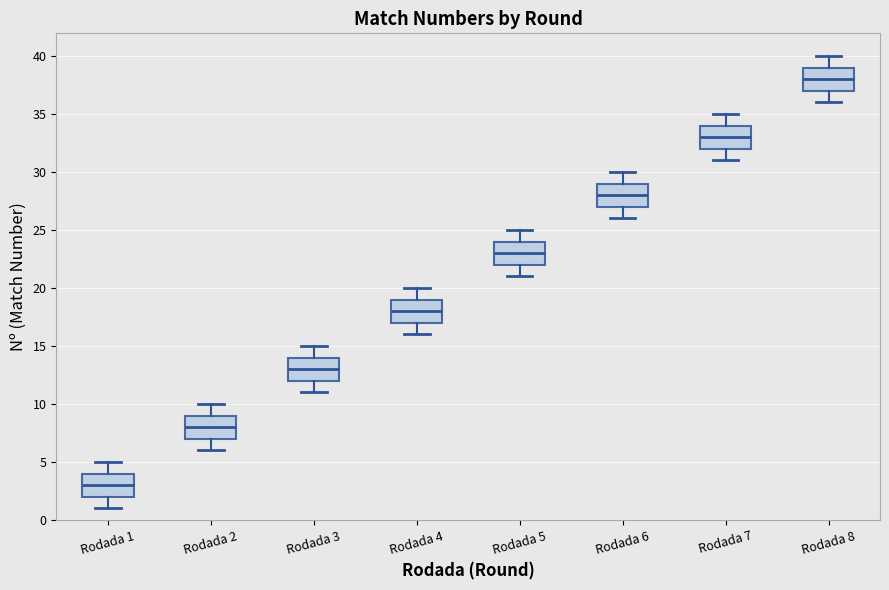

Which box has the highest median line?

Rodada 8